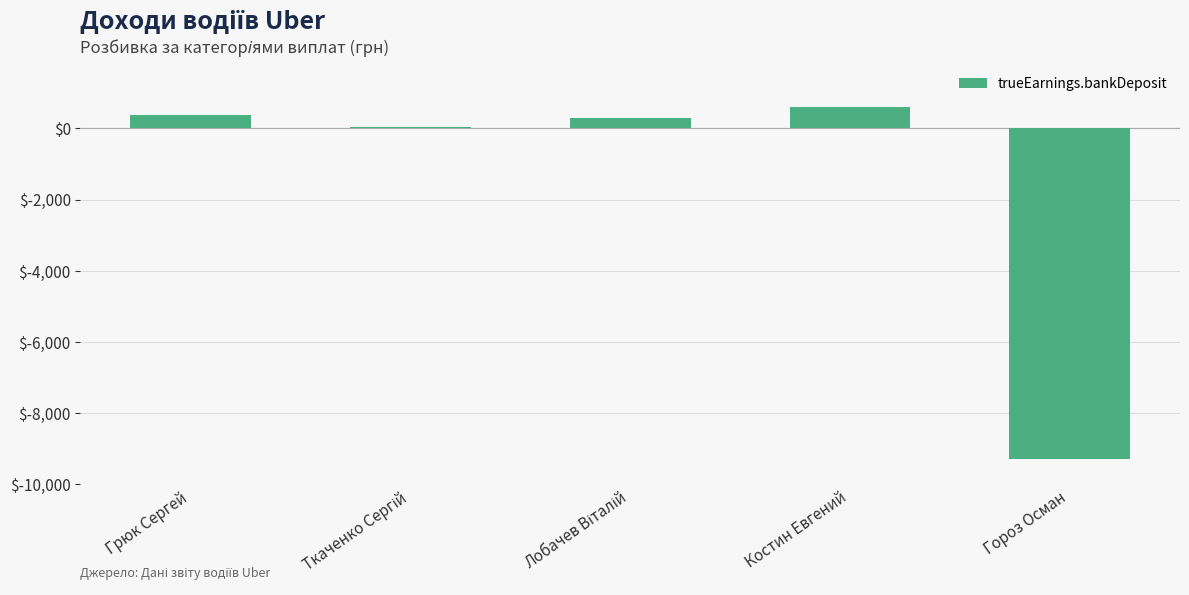

What is the change in value from Грюк Сергей to Гороз Осман?

-9673.6